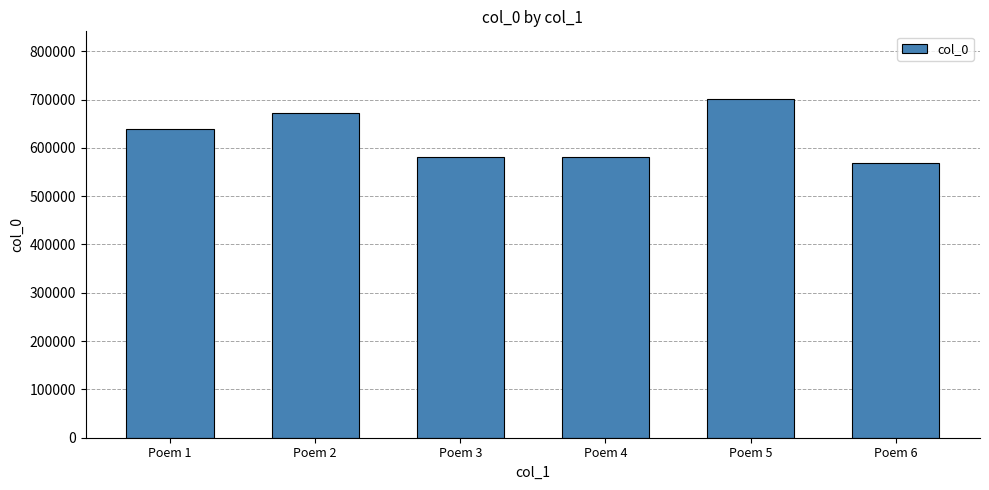

Between Poem 1 and Poem 3, which is larger?

Poem 1